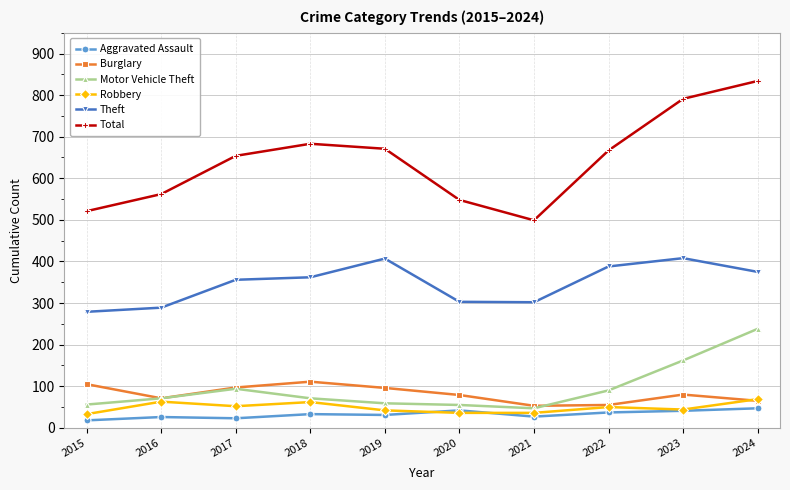

Is this an area chart (filled region under the line)?

No